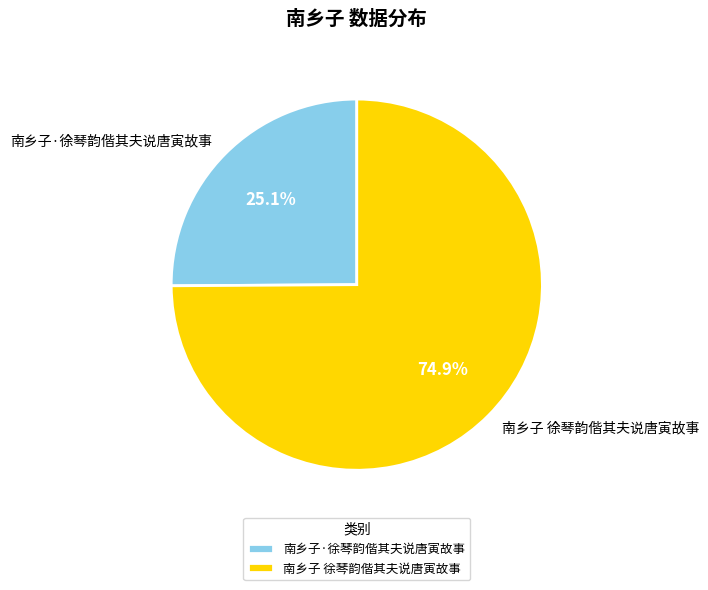

To the nearest percent, what is the combined percentage of 南乡子·徐琴韵偕其夫说唐寅故事 and 南乡子 徐琴韵偕其夫说唐寅故事?

100%